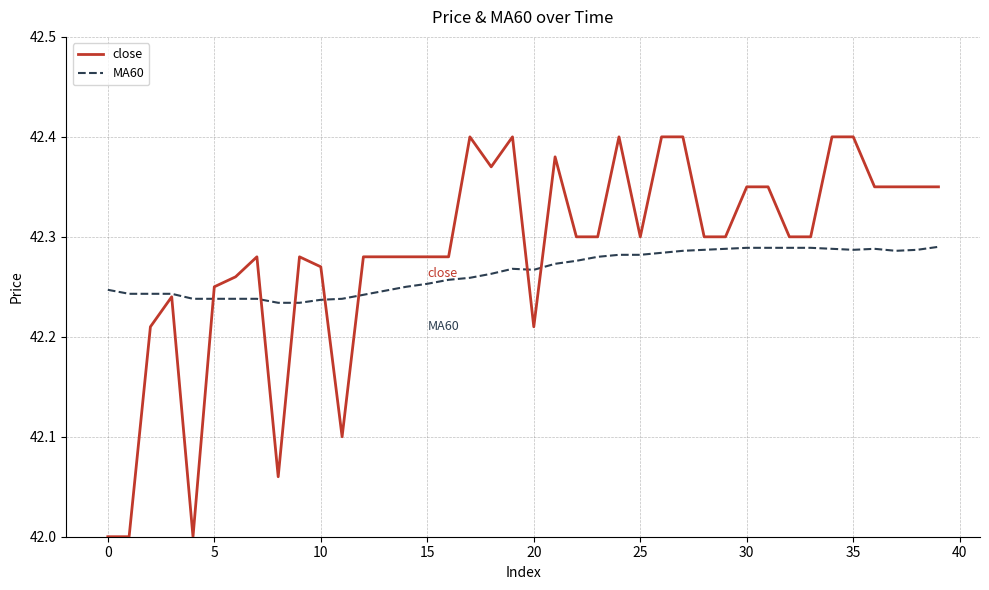

Rank the series by their maximum value, from lowest to highest.

MA60, close